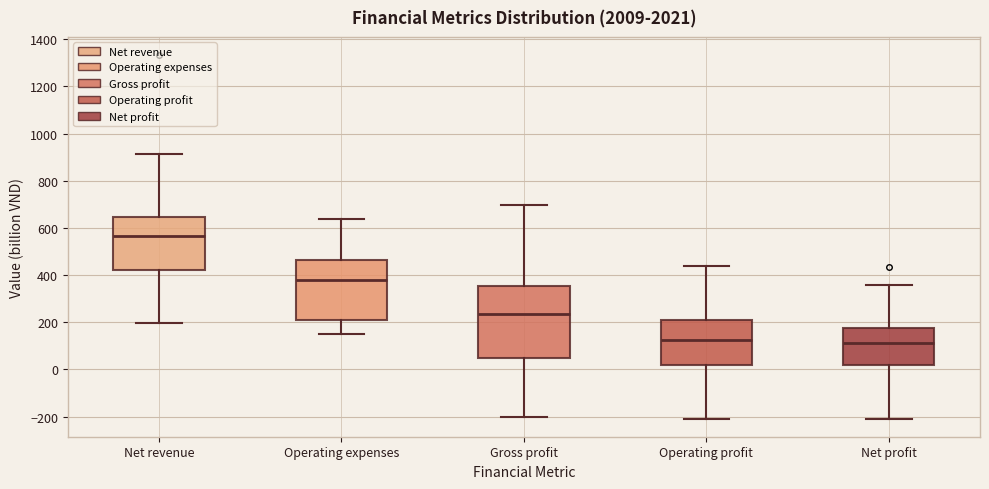

Reading left to right, transcribe this box plot: for each box, give where its median line is, the range the box spans, and where its two whiskers end, as read against the y-axis. The values are not printed on the chart, so give them approximately, as read against the axis.

Net revenue: median 560, box 420 to 640, whiskers 200 to 920
Operating expenses: median 380, box 220 to 460, whiskers 160 to 640
Gross profit: median 240, box 40 to 360, whiskers -200 to 700
Operating profit: median 120, box 20 to 200, whiskers -200 to 440
Net profit: median 120, box 20 to 180, whiskers -200 to 360